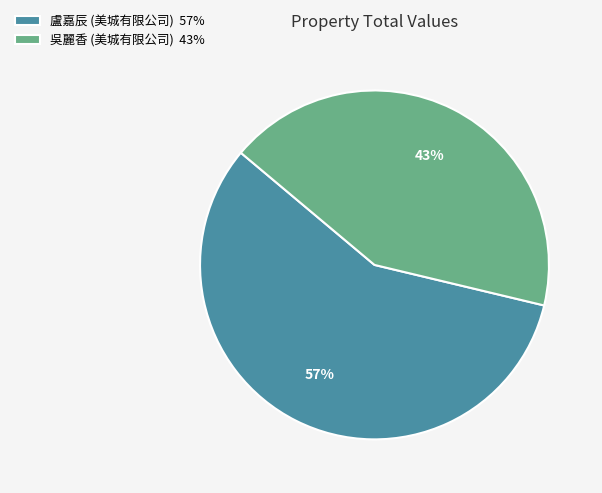

To the nearest percent, what portion does 吳麗香 (美城有限公司) represent?

43%